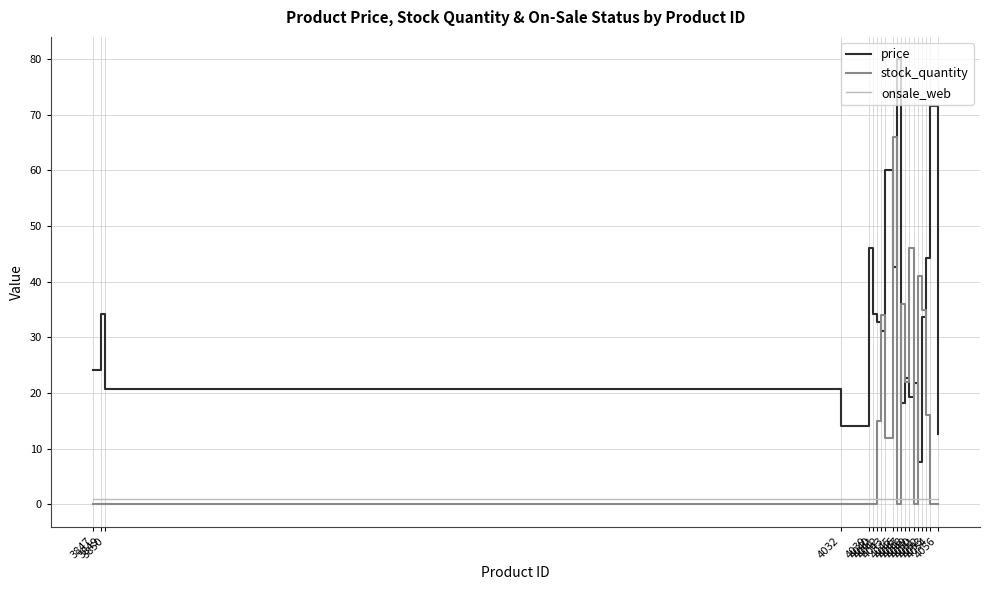

List the series in order of their peak value, lowest first.

onsale_web, stock_quantity, price